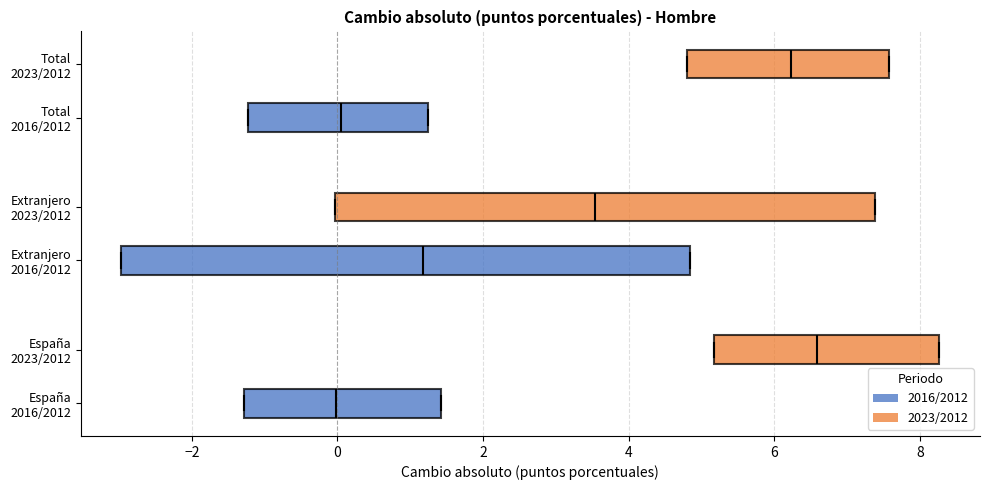

Where is the right edge of the box for España 2023/2012 on the x-axis? The values are not printed on the chart, so give them approximately, as read against the axis.

8.2